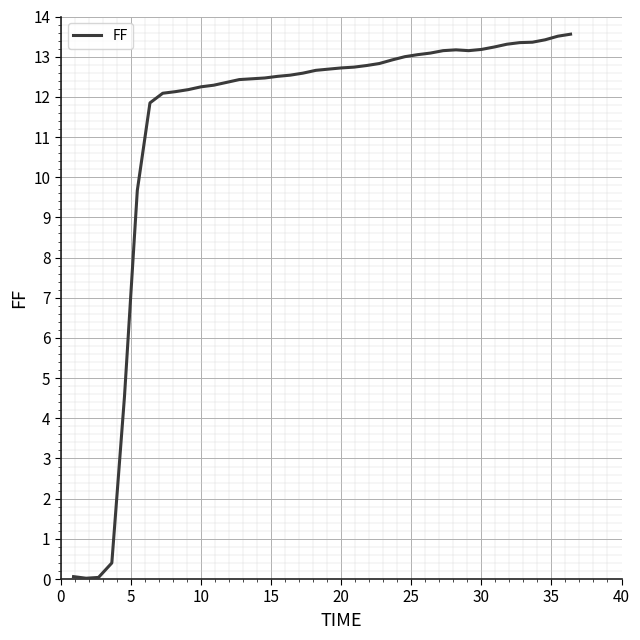

What is the maximum value shown in the chart?

13.6